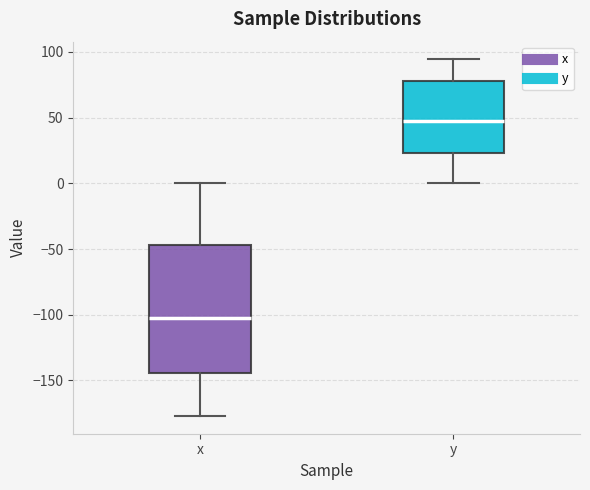

Which box's median line is the lowest?

x